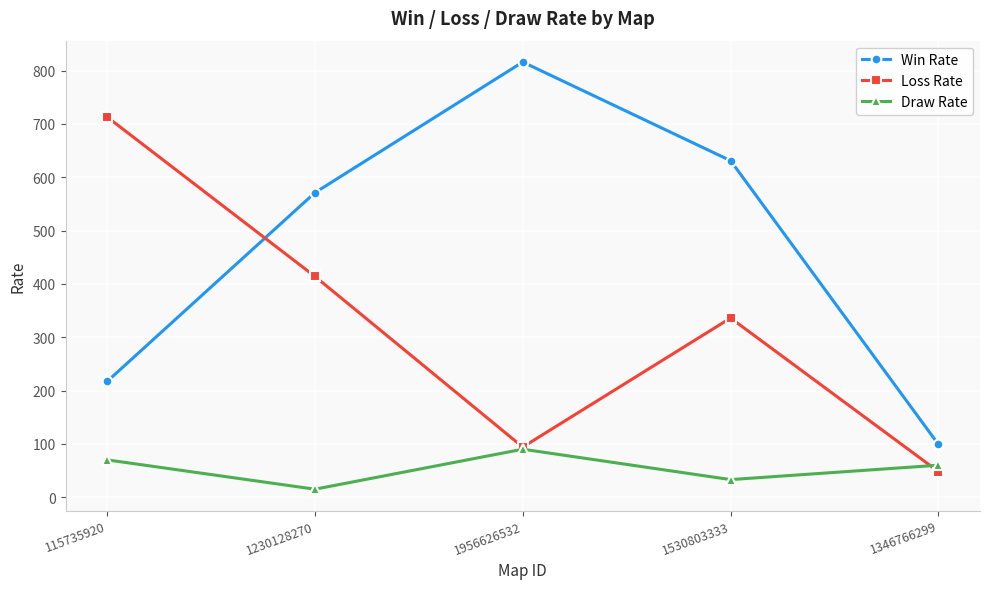

True or false: Win Rate and Draw Rate intersect in this chart.

False